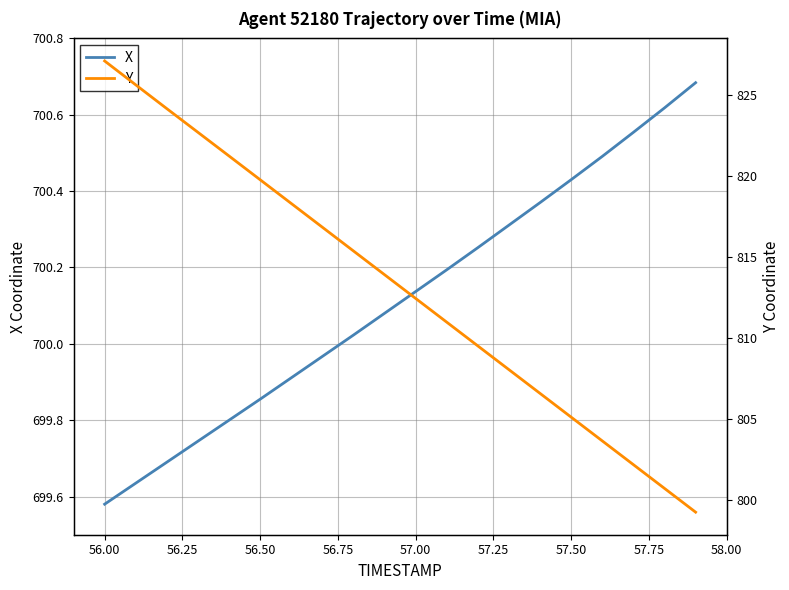

What is the total value across all series at 56.25?

1523.8